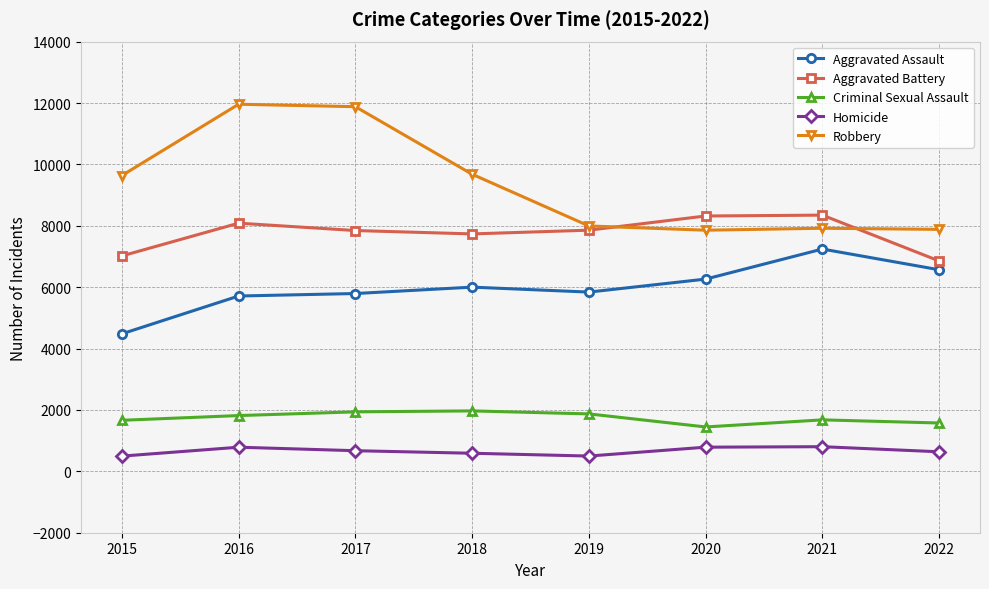

What is the average value of the Robbery series?

9351